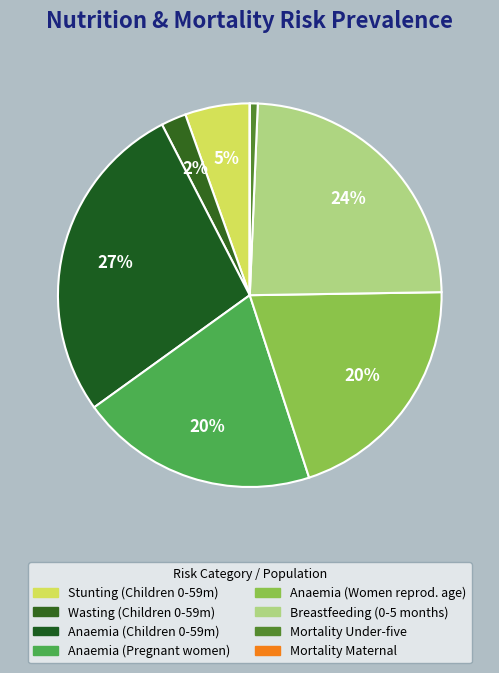

Rank the categories by value from lowest to highest.

Mortality Maternal, Mortality Under-five, Wasting prevalence (%) Children 0-59 months, Stunting prevalence (%) Children 0-59 months, Anaemia prevalence (%) Pregnant women, Anaemia prevalence (%) Women of reproductive age, Breastfeeding Children 0-5 months, Anaemia prevalence (%) Children 0-59 months